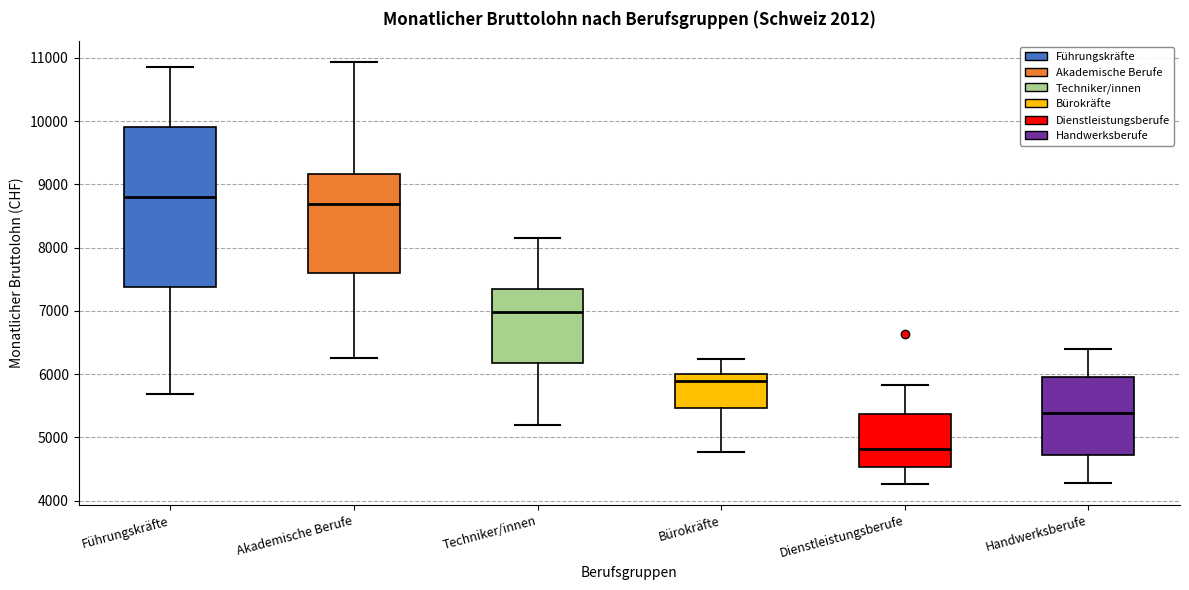

Which box is the tallest, from its lower edge to its upper edge?

Führungskräfte